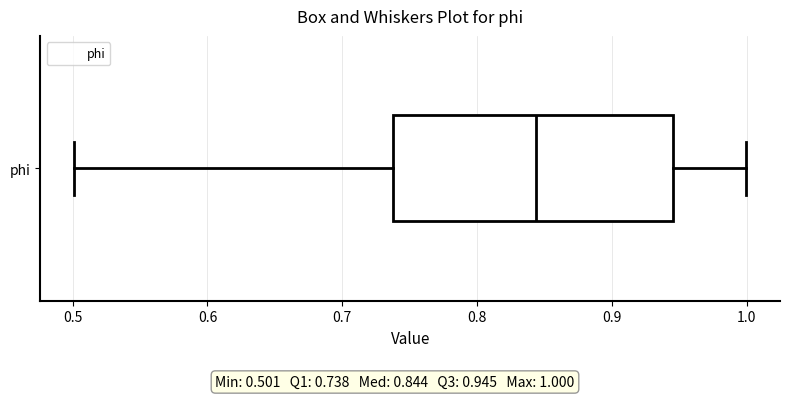

Transcribe this box plot: give where the median line is, the range the box spans, and where the two whiskers end, as read against the x-axis. The values are not printed on the chart, so give them approximately, as read against the axis.

median 0.84, box 0.74 to 0.95, whiskers 0.50 to 1.00